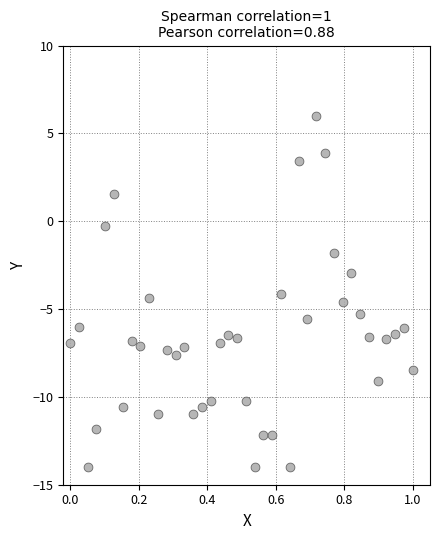

What is the range of X values (max minus min)?

1.0